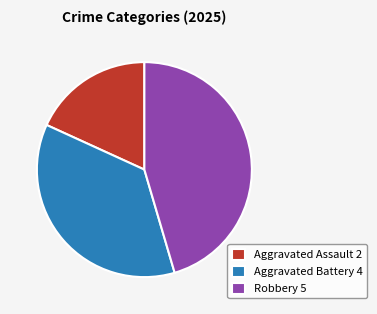

Does Aggravated Battery 4 represent more than half of the total?

No